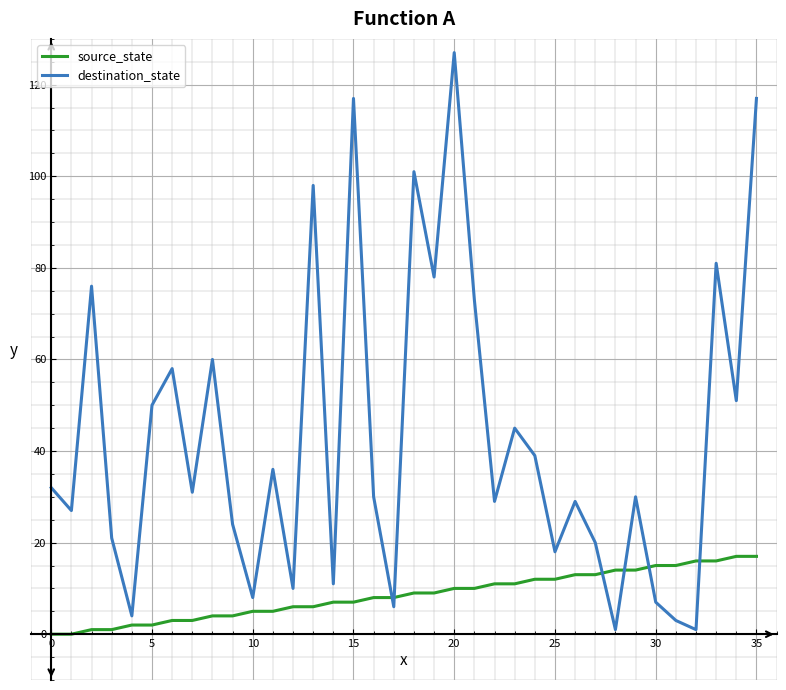

Which series has the largest total across all categories?

destination_state